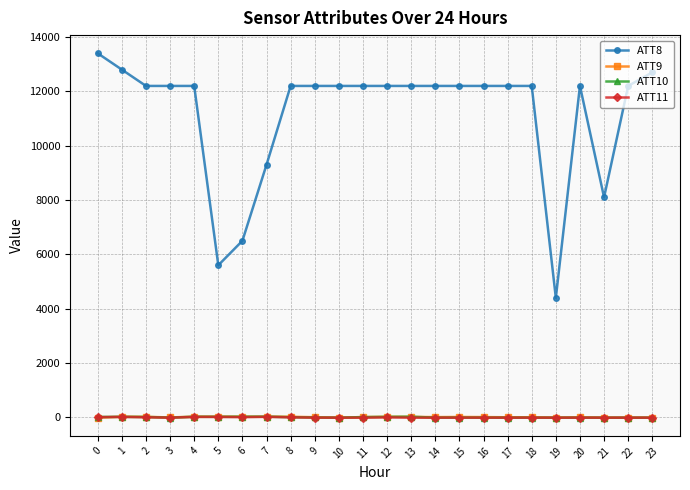

What is the minimum value shown in the chart?

-10.0